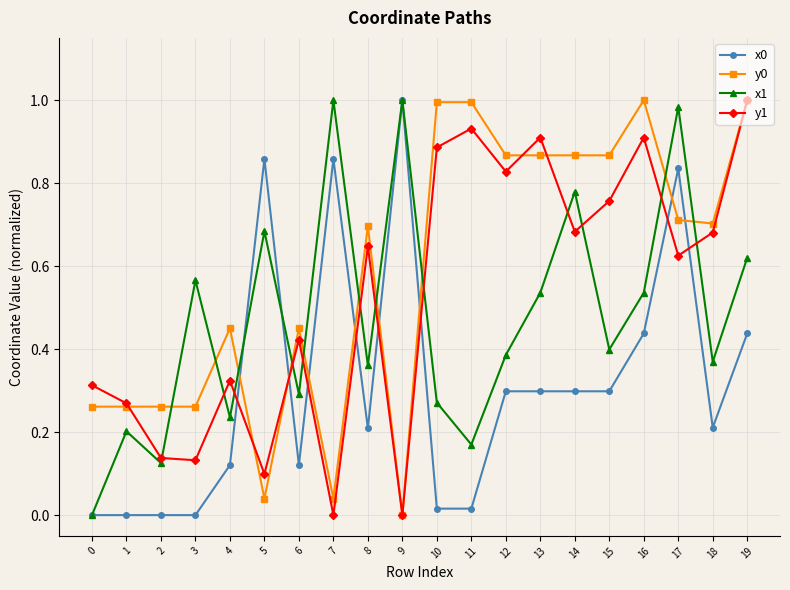

Which series changed the most between 9 and 13?

y1